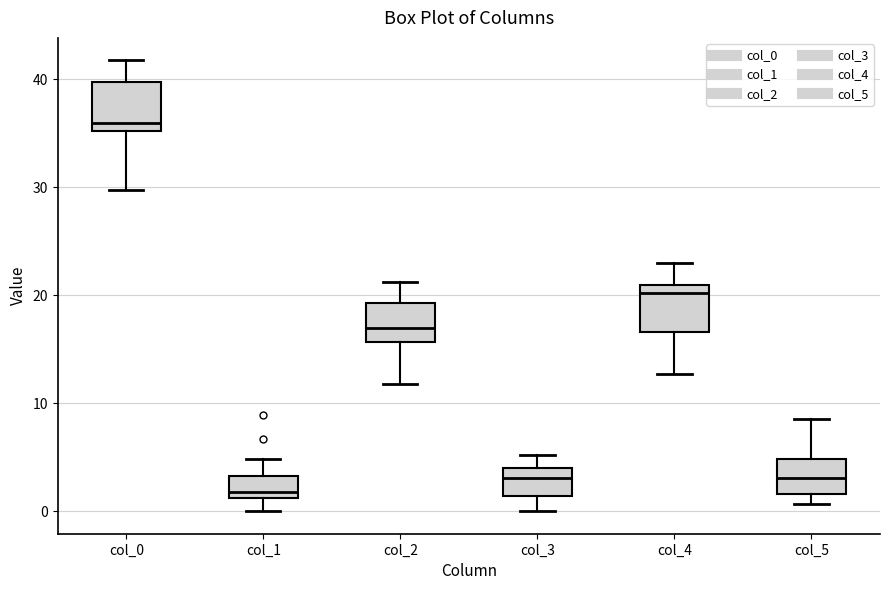

Reading left to right, read every box against the y-axis: the position of its median line, the range the box covers, and the ends of its whiskers. The values are not printed on the chart, so give them approximately, as read against the axis.

col_0: median 36, box 35 to 40, whiskers 30 to 42
col_1: median 2, box 1 to 3, whiskers 0 to 5
col_2: median 17, box 16 to 19, whiskers 12 to 21
col_3: median 3, box 1 to 4, whiskers 0 to 5
col_4: median 20, box 17 to 21, whiskers 13 to 23
col_5: median 3, box 2 to 5, whiskers 1 to 9